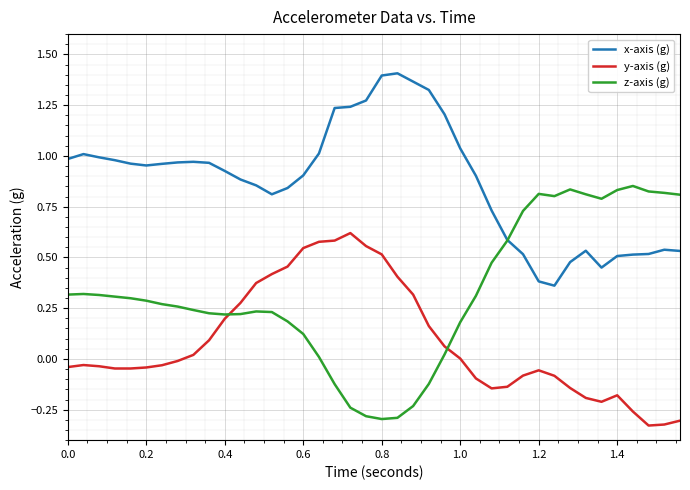

True or false: x-axis (g) and y-axis (g) cross at least once.

False